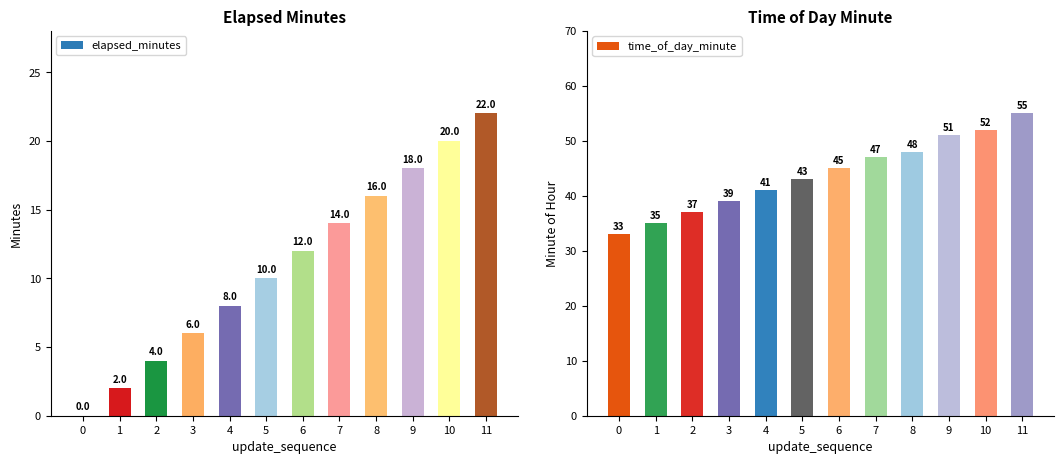

Which series changed the most between 1 and 6?

elapsed_minutes